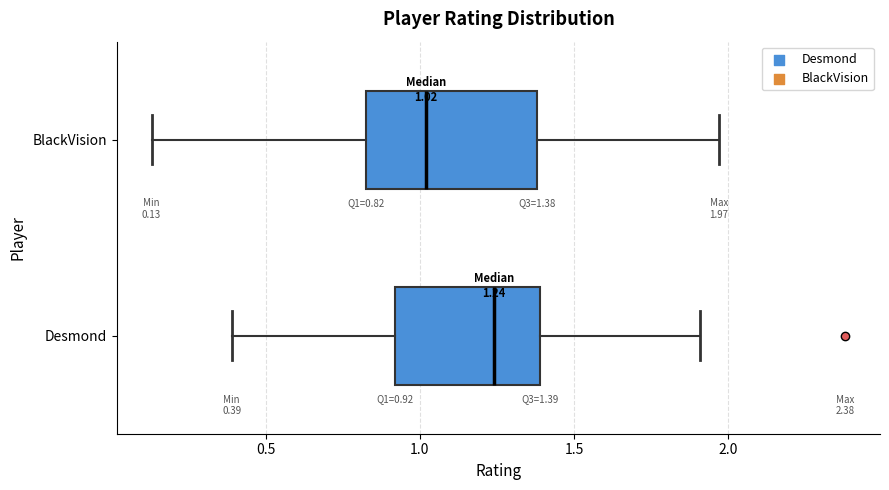

Which box is the widest, from its left edge to its right edge?

BlackVision